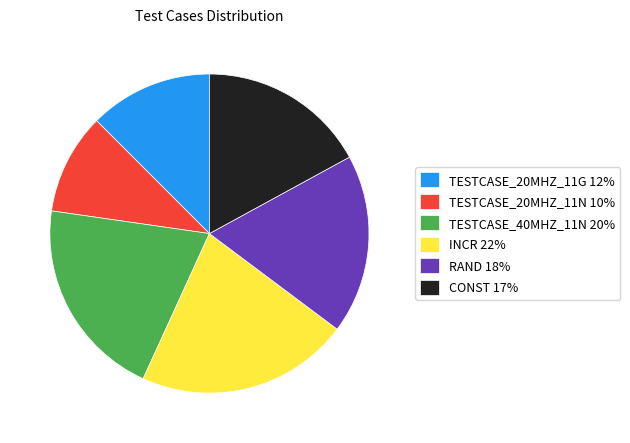

Which has a higher value, TESTCASE_40MHZ_11N or TESTCASE_20MHZ_11G?

TESTCASE_40MHZ_11N